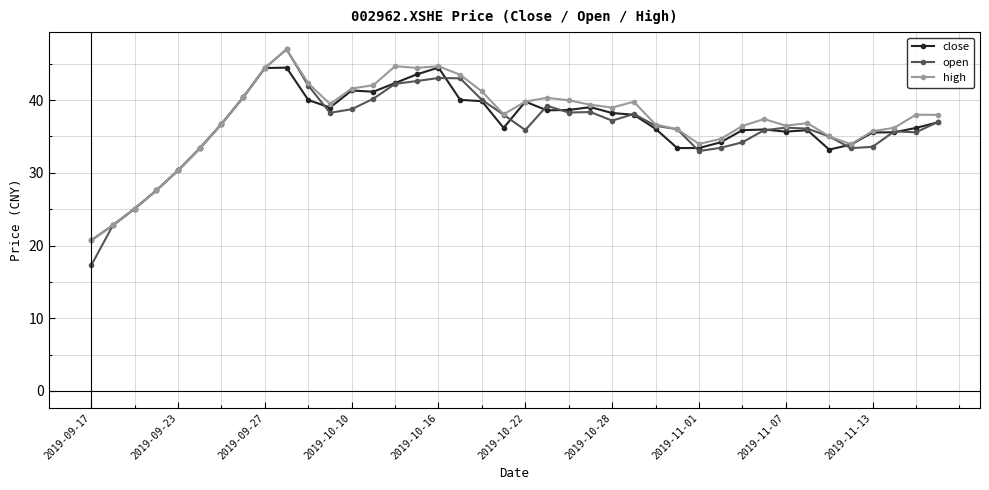

What is the value of the close point at the 6th from the left?

33.4